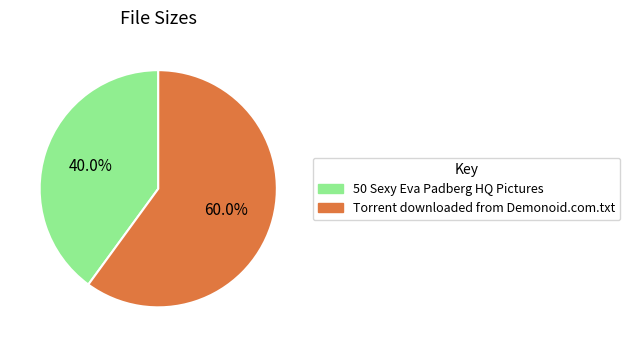

How many segments does this pie chart have?

2